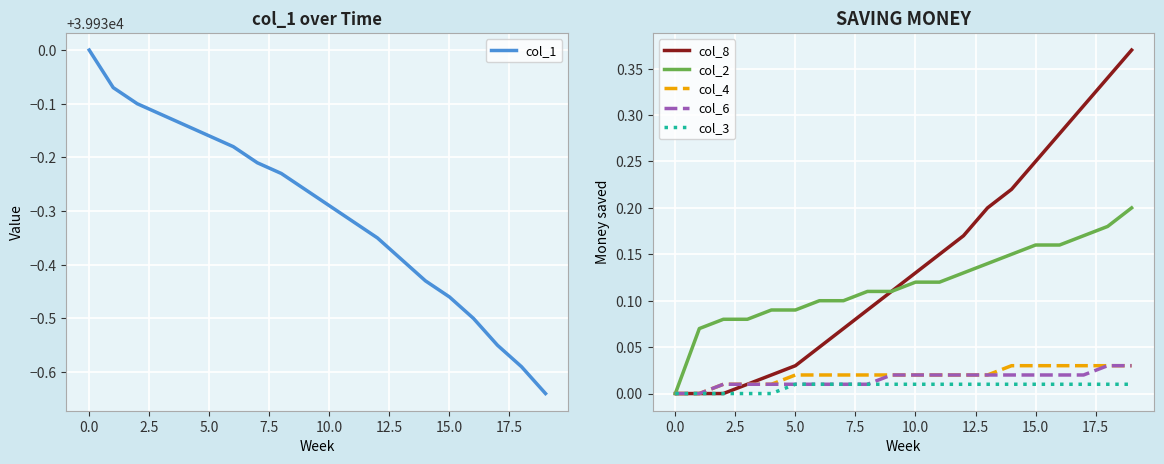

Is it true that col_8 equals 0.2 at 0.0?

False